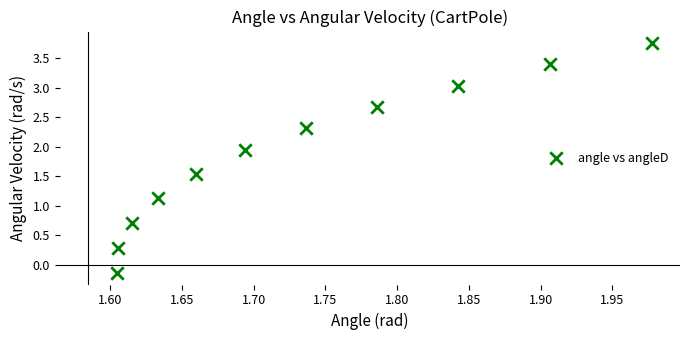

What is the range of X values (max minus min)?

0.4